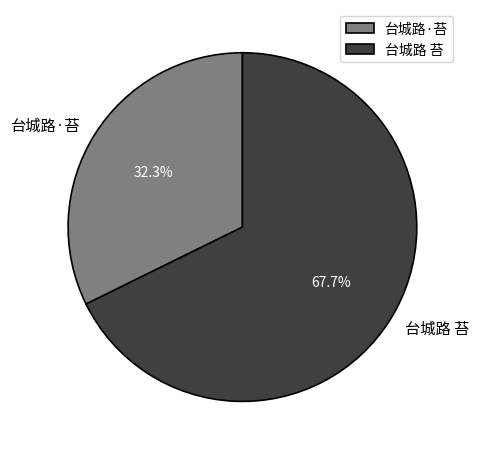

Rank the categories by value from lowest to highest.

台城路·苔, 台城路 苔